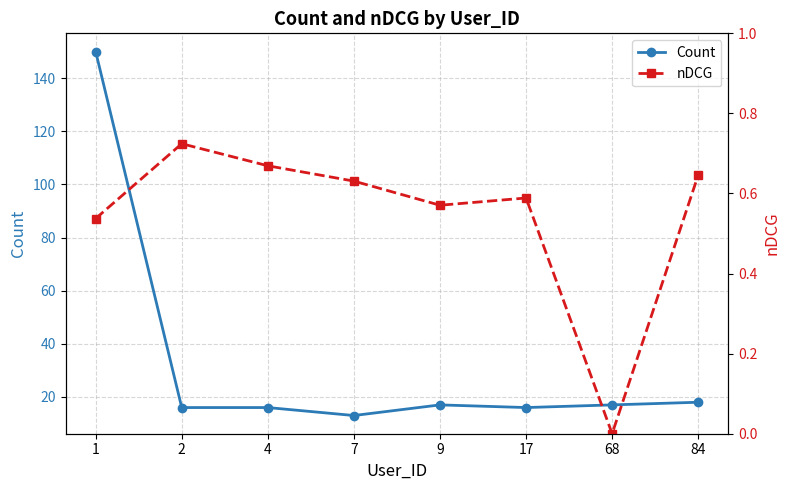

At which label does Count reach its minimum?

7